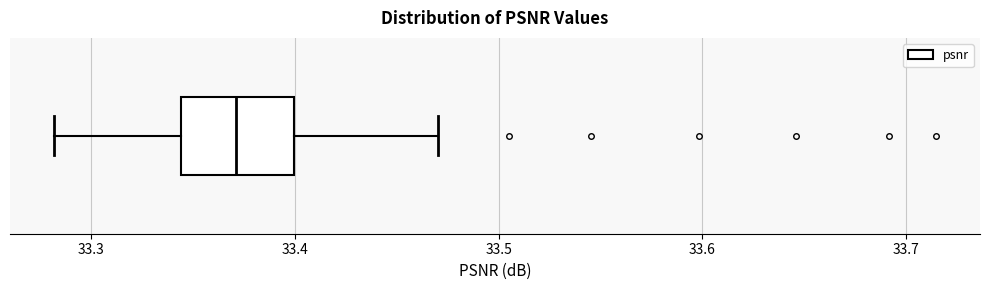

Transcribe this box plot: give where the median line is, the range the box spans, and where the two whiskers end, as read against the x-axis. The values are not printed on the chart, so give them approximately, as read against the axis.

median 33.37, box 33.34 to 33.40, whiskers 33.28 to 33.47